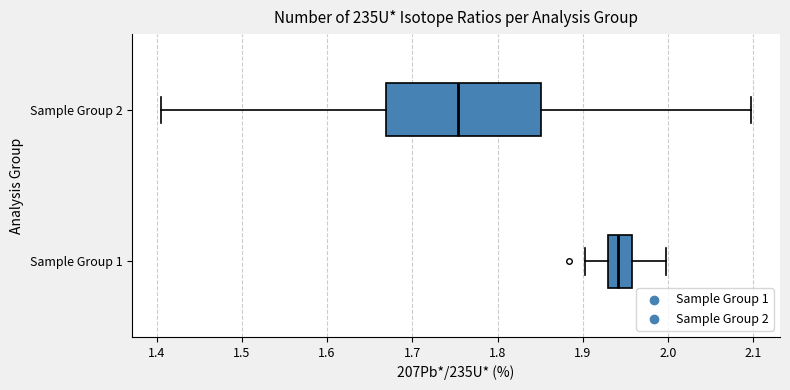

Where does the right whisker of the box for Sample Group 1 end on the x-axis? The values are not printed on the chart, so give them approximately, as read against the axis.

2.00